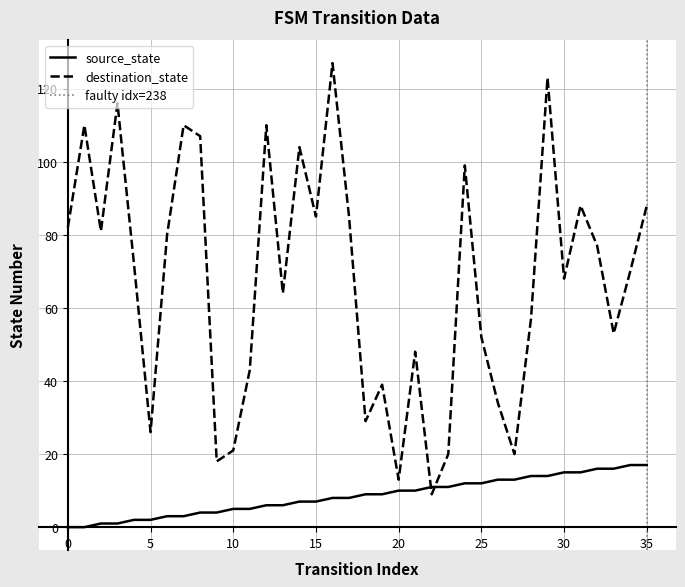

Read the destination_state value at 5.

26